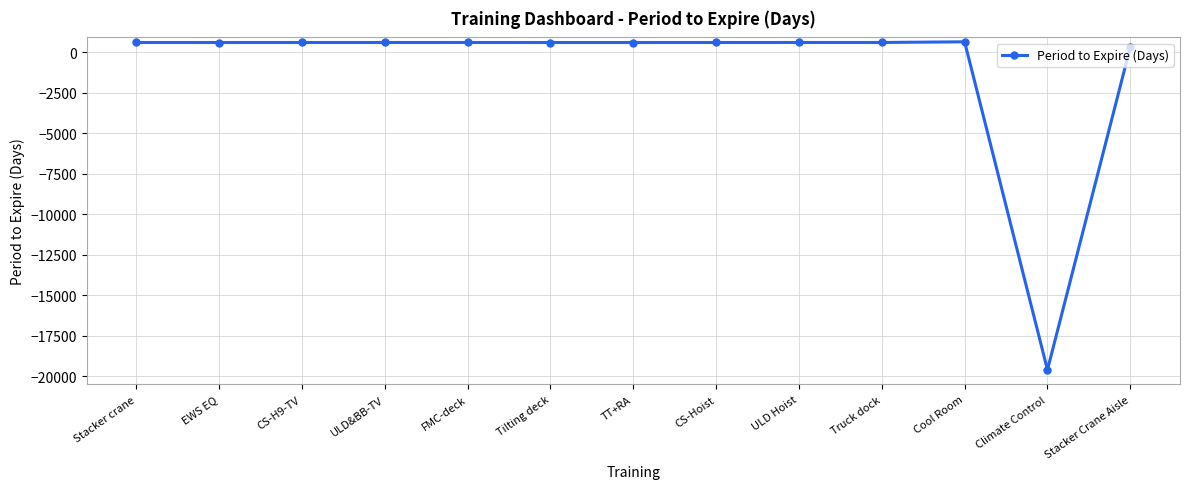

Is this an area chart (filled region under the line)?

No